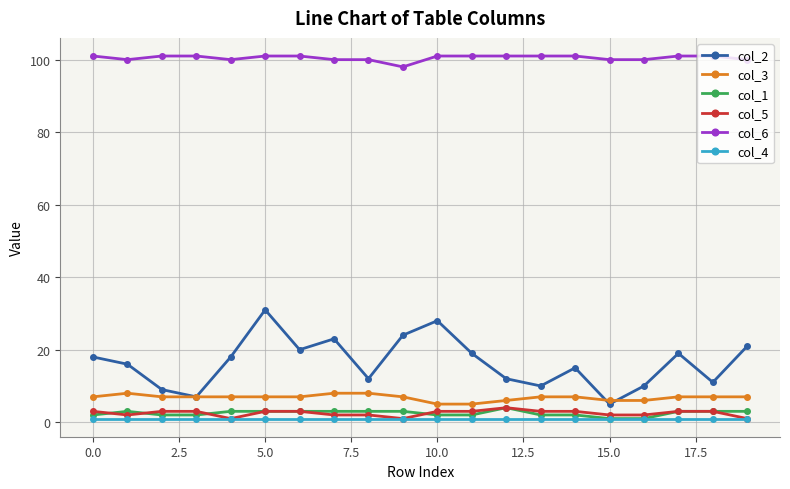

True or false: col_2 has more than 0 interior local peaks.

True